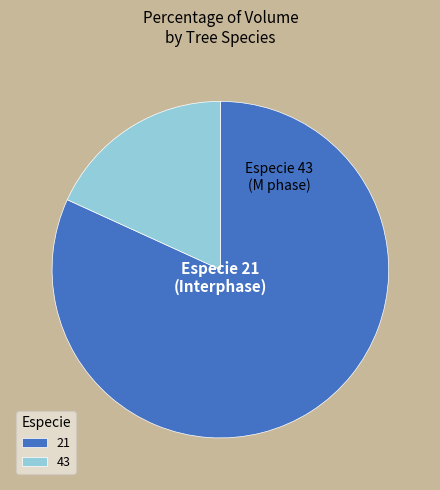

Which has a higher value, 21 or 43?

21